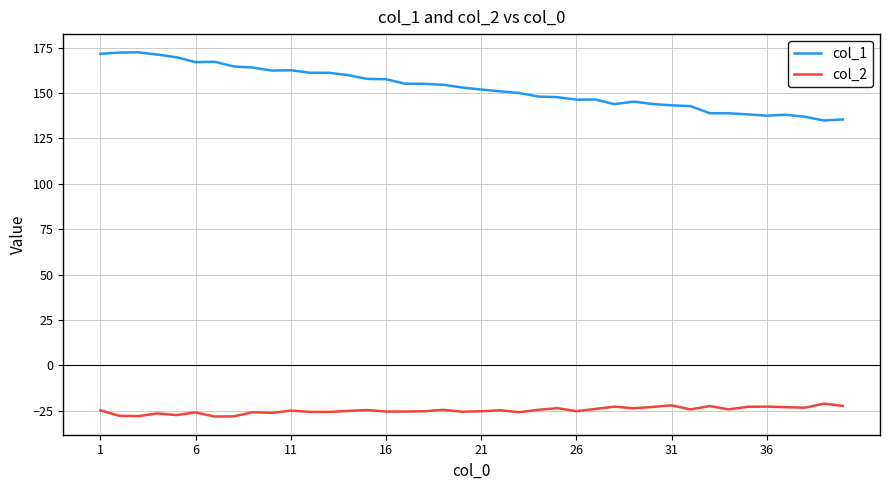

Which series has the largest total across all categories?

col_1